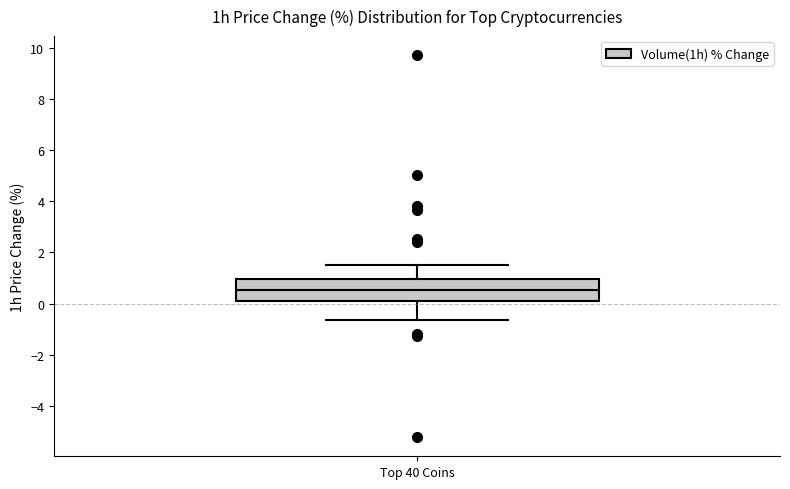

Read this box plot against the y-axis: the position of the median line, the range covered by the box, and the ends of both whiskers. The values are not printed on the chart, so give them approximately, as read against the axis.

median 0.6, box 0.2 to 1.0, whiskers -0.6 to 1.6